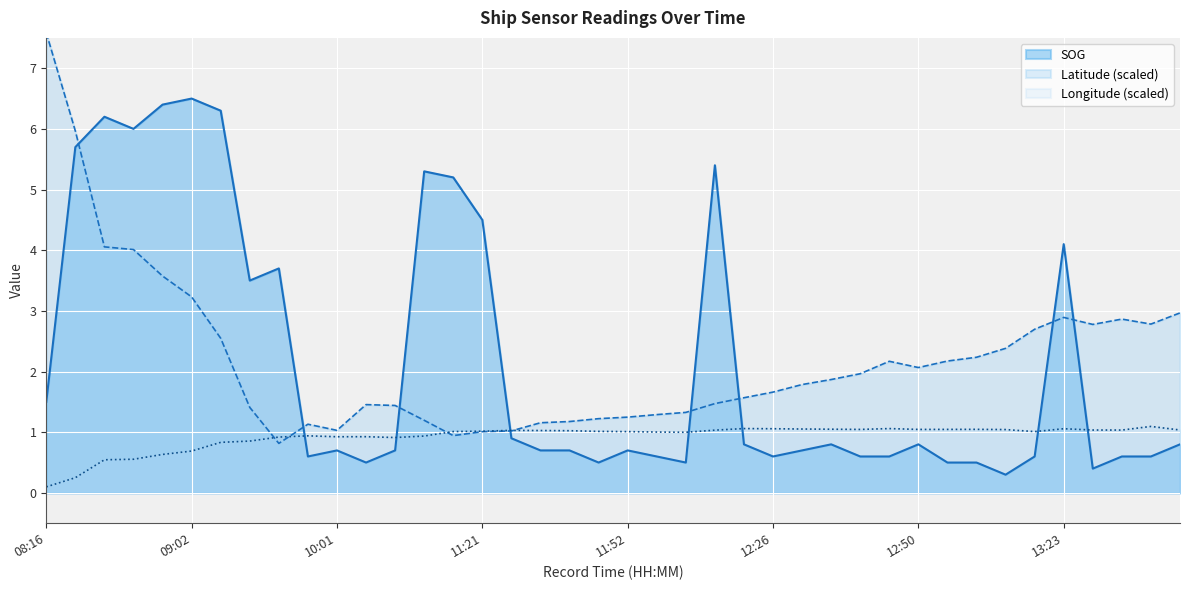

How many categories are shown in the chart?

40